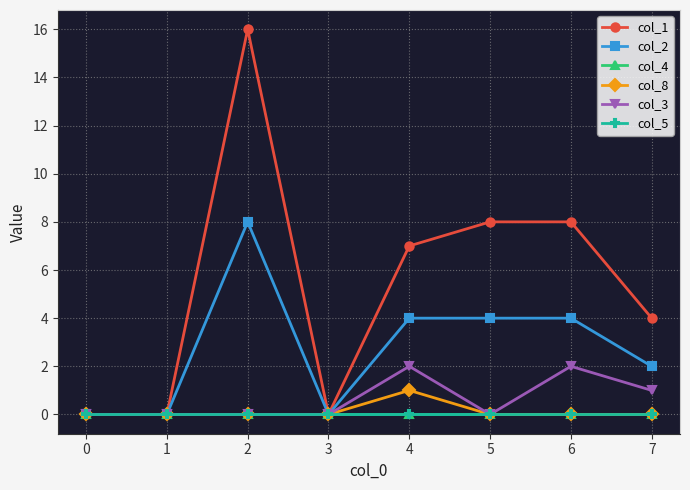

What is the average value of the col_1 series?

5